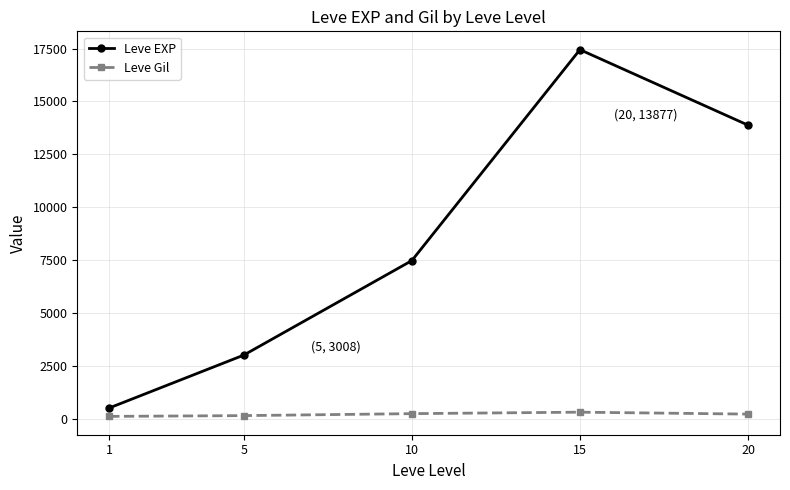

Rank the series by their average value, from lowest to highest.

Leve Gil, Leve EXP